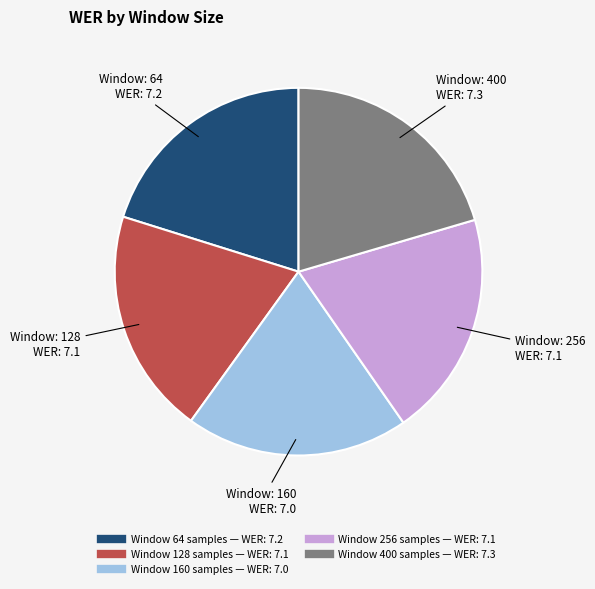

Does any single category account for the majority?

No